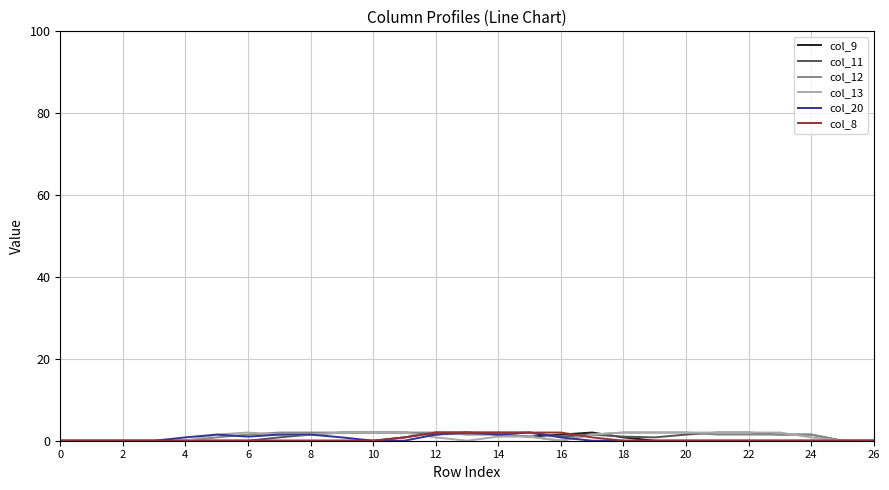

What is the maximum value shown in the chart?

2.0